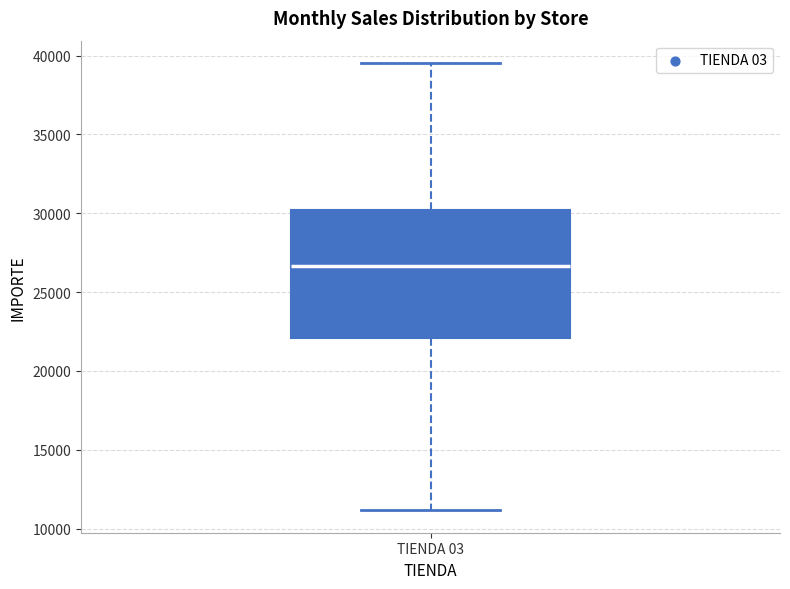

Transcribe this box plot: give where the median line is, the range the box spans, and where the two whiskers end, as read against the y-axis. The values are not printed on the chart, so give them approximately, as read against the axis.

median 26500, box 22000 to 30000, whiskers 11000 to 39500